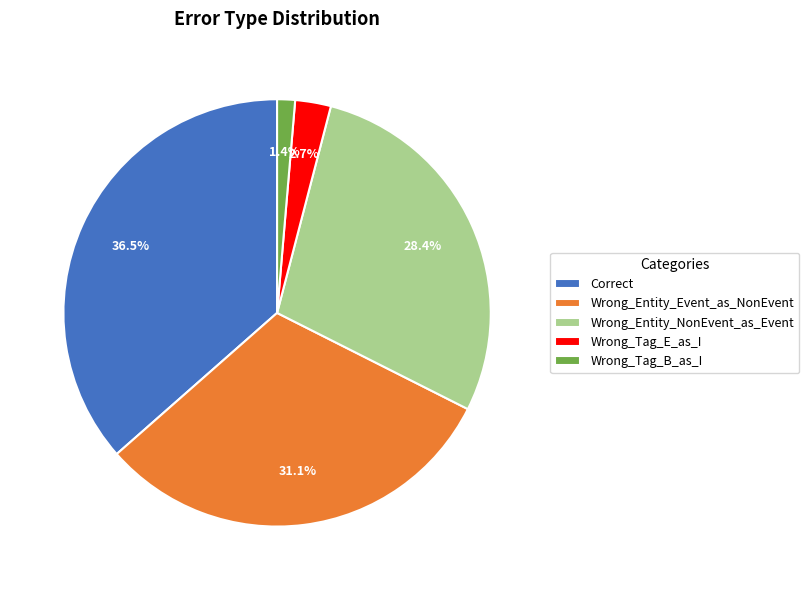

To the nearest percent, what is the average slice percentage?

20%